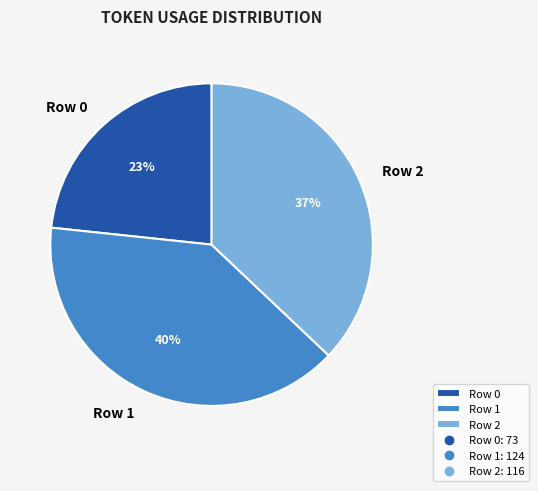

To the nearest percent, what is the combined percentage of Row 1 and Row 0?

63%